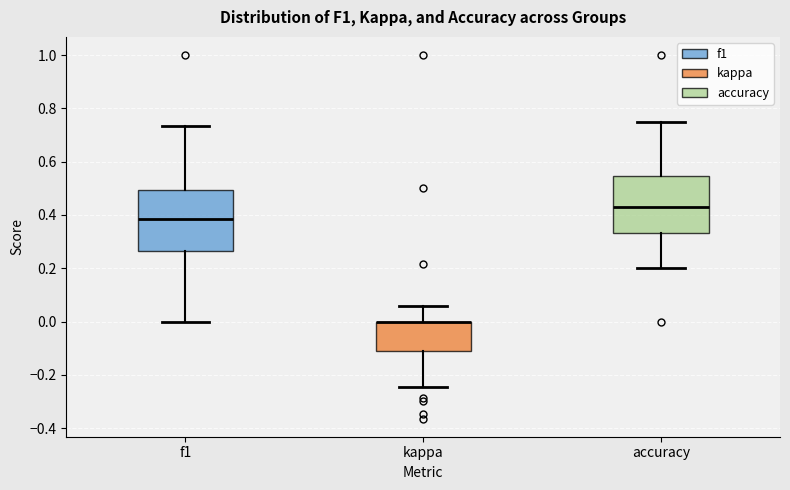

Reading left to right, read every box against the y-axis: the position of its median line, the range the box covers, and the ends of its whiskers. The values are not printed on the chart, so give them approximately, as read against the axis.

f1: median 0.38, box 0.26 to 0.50, whiskers 0.00 to 0.74
kappa: median 0.00 (drawn on the box's upper edge), box -0.12 to 0.00, whiskers -0.24 to 0.06
accuracy: median 0.42, box 0.34 to 0.54, whiskers 0.20 to 0.76